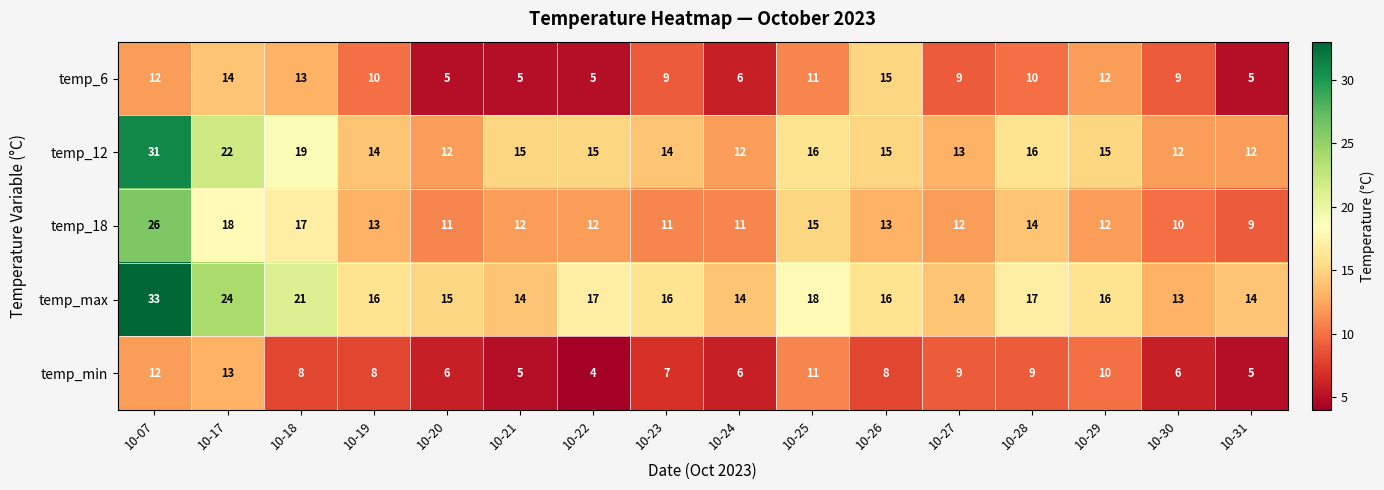

What value does the temp_12 series have at 10-20, to the nearest 10?

10